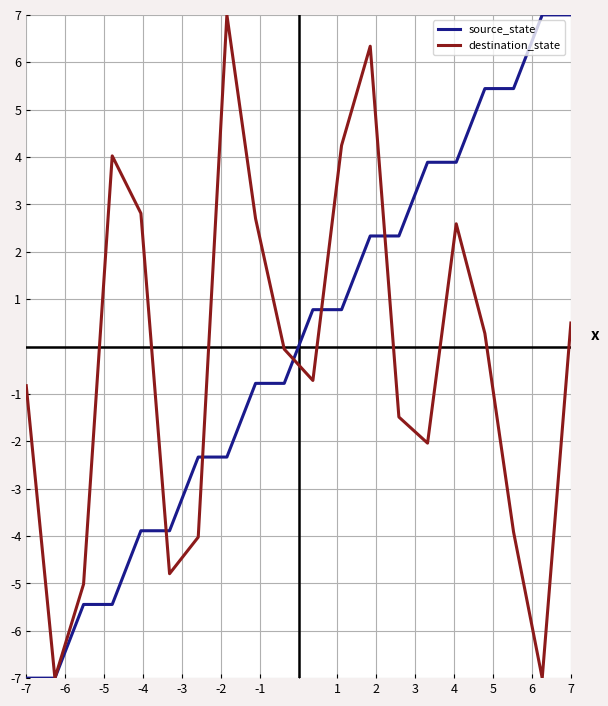

Count the number of data series in this chart.

2